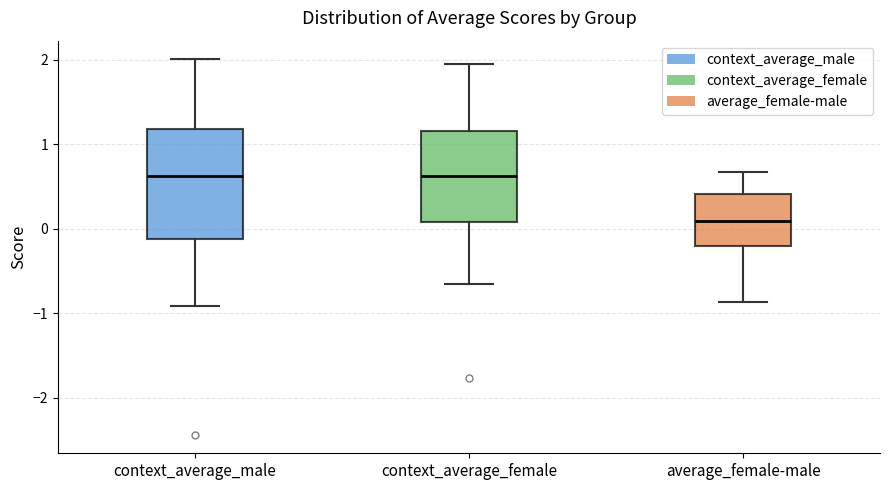

Reading left to right, transcribe this box plot: for each box, give where its median line is, the range the box spans, and where its two whiskers end, as read against the y-axis. The values are not printed on the chart, so give them approximately, as read against the axis.

context_average_male: median 0.6, box -0.1 to 1.2, whiskers -0.9 to 2.0
context_average_female: median 0.6, box 0.1 to 1.2, whiskers -0.7 to 2.0
average_female-male: median 0.1, box -0.2 to 0.4, whiskers -0.9 to 0.7